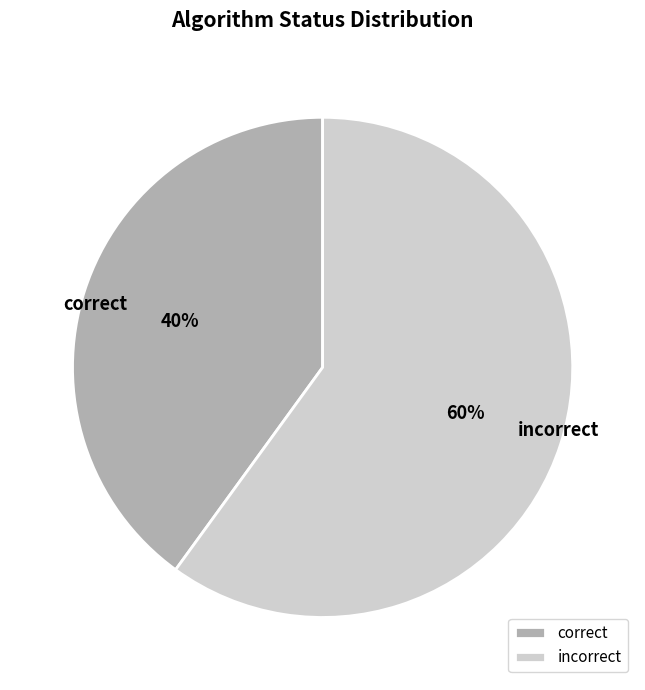

To the nearest percent, what is the difference between the largest and smallest slice percentages?

20%